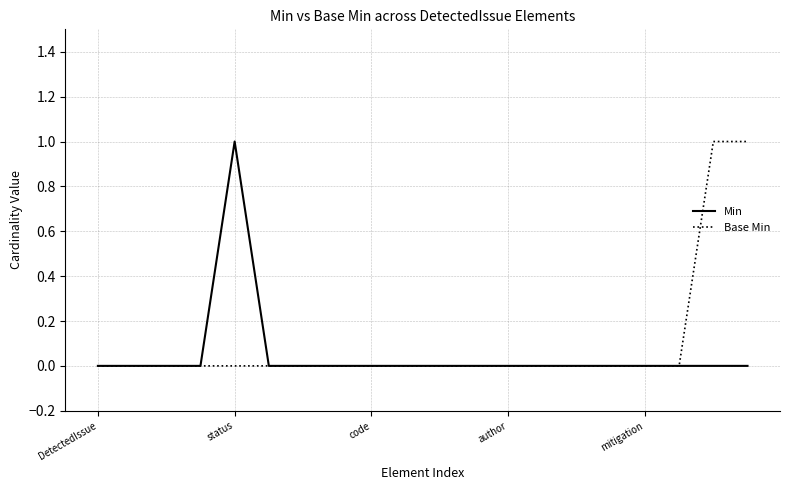

The value of Min at DetectedIssue is 0. True or false?

True